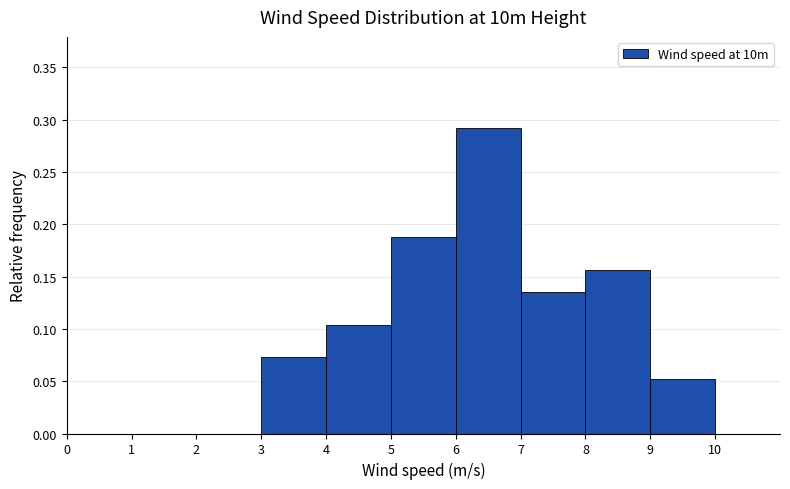

How tall is the bar that spans 3 to 4 on the x-axis? The values are not printed on the chart, so give them approximately, as read against the axis.

0.075